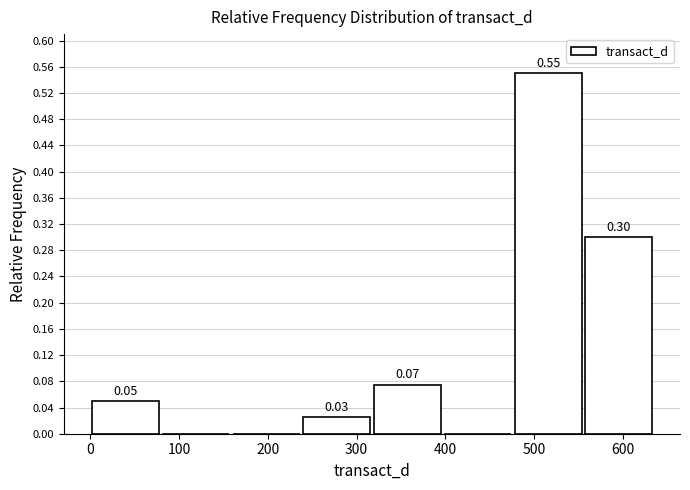

Which range on the x-axis has the tallest bar?

480 to 560